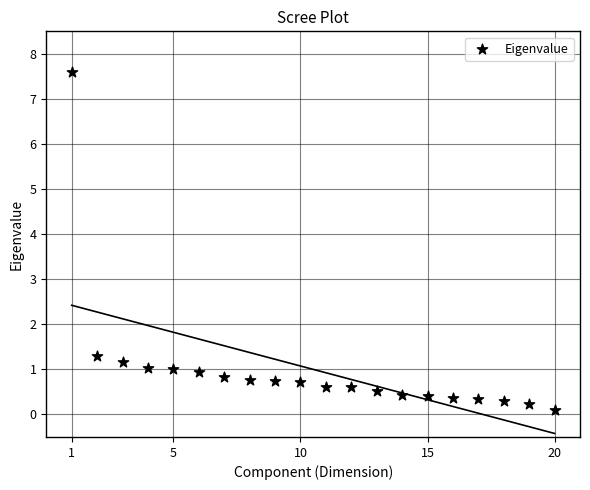

What Y value in the scatter plot is closest to 3?

1.3